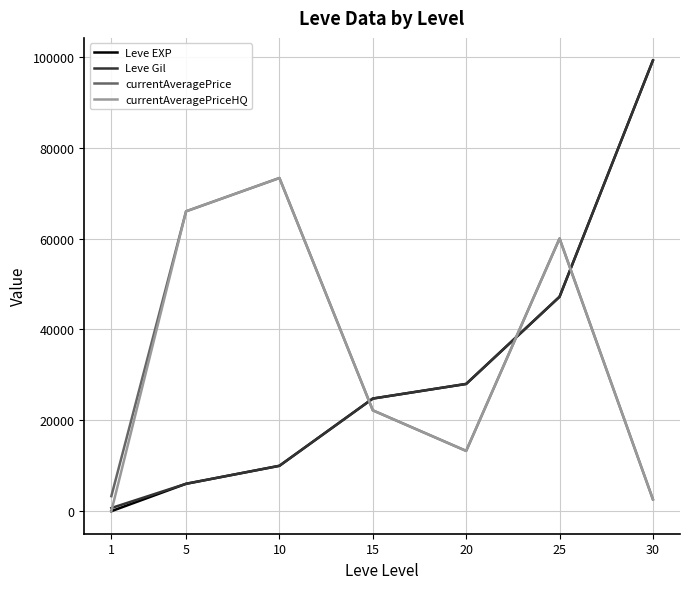

At which category is the sum across all series the highest?

25